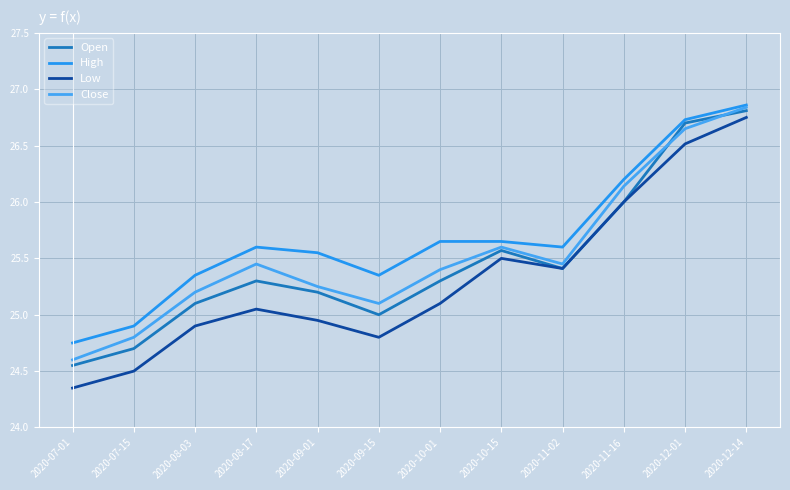

What is the spread (max minus min) of values at 2020-09-15?

0.6